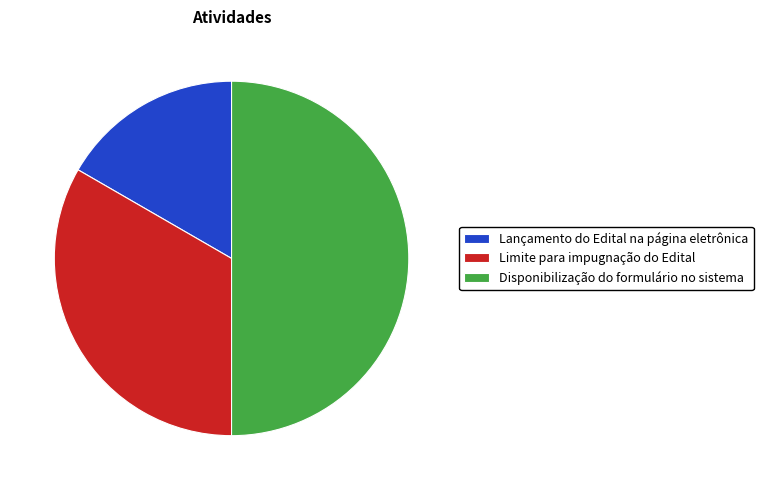

Which category has the biggest portion of the pie?

Disponibilização do formulário no sistema